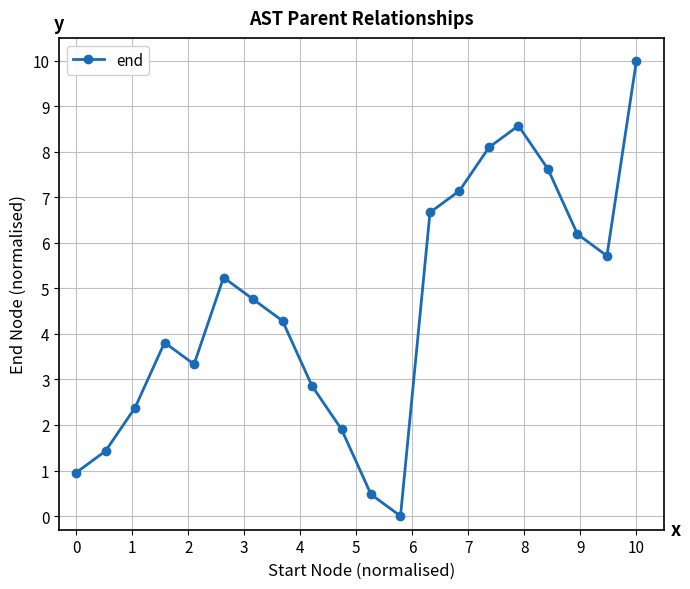

What is the value of the 5th point from the left?

3.3